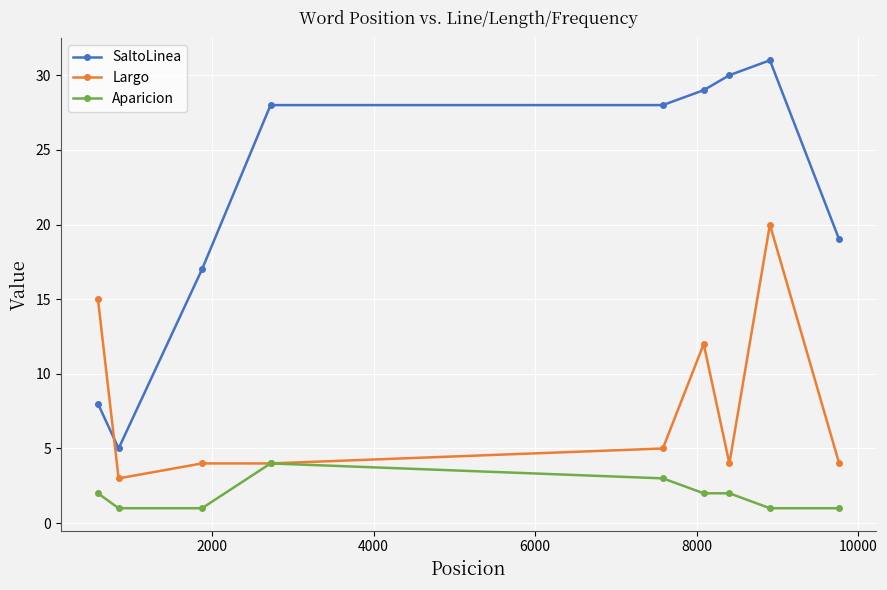

Which series has the widest spread of values?

SaltoLinea